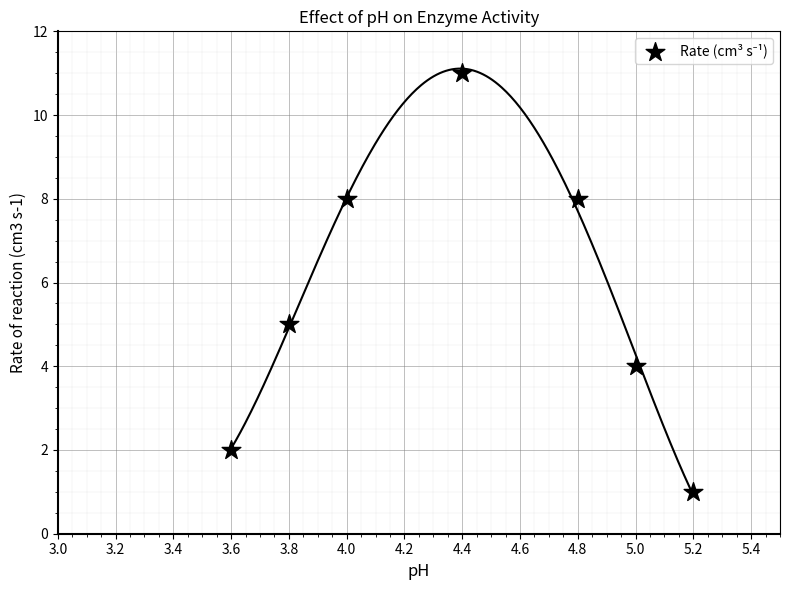

What Y value in the scatter plot is closest to 6?

5